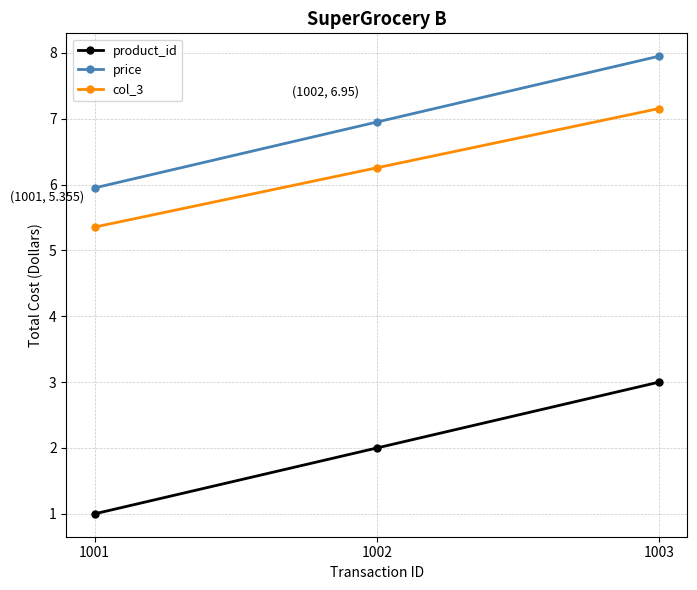

The value of product_id at 1003 is 3.0. True or false?

True